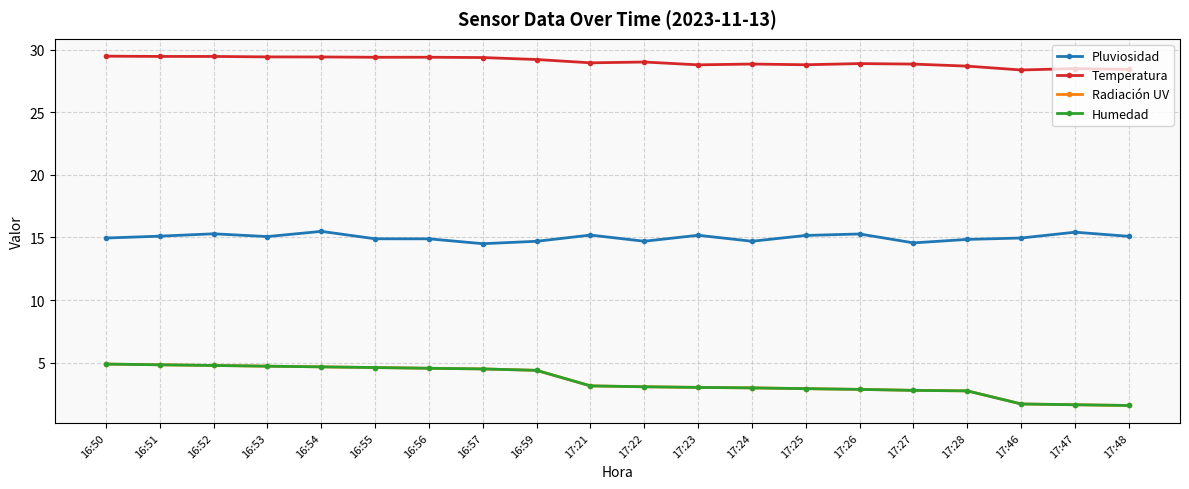

Which series changed the most between 16:57 and 17:21?

Radiación UV